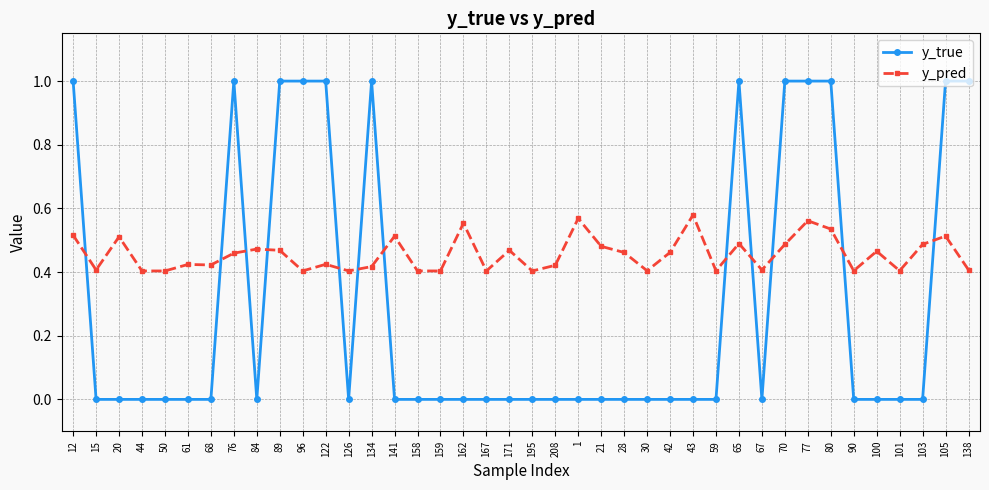

Where do y_pred and y_true first cross each other?

12 and 15